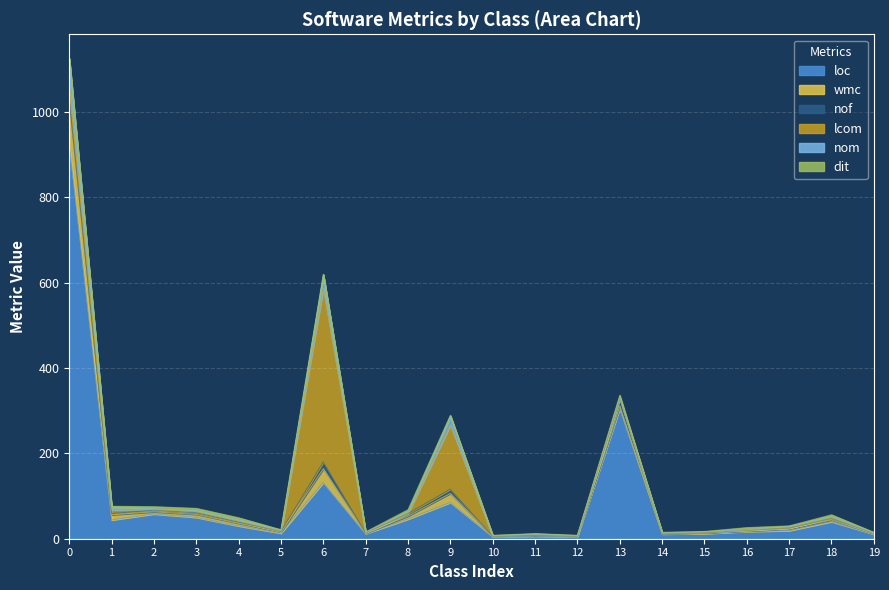

Which series ends up on top after the final intersection of lcom and nom?

nom